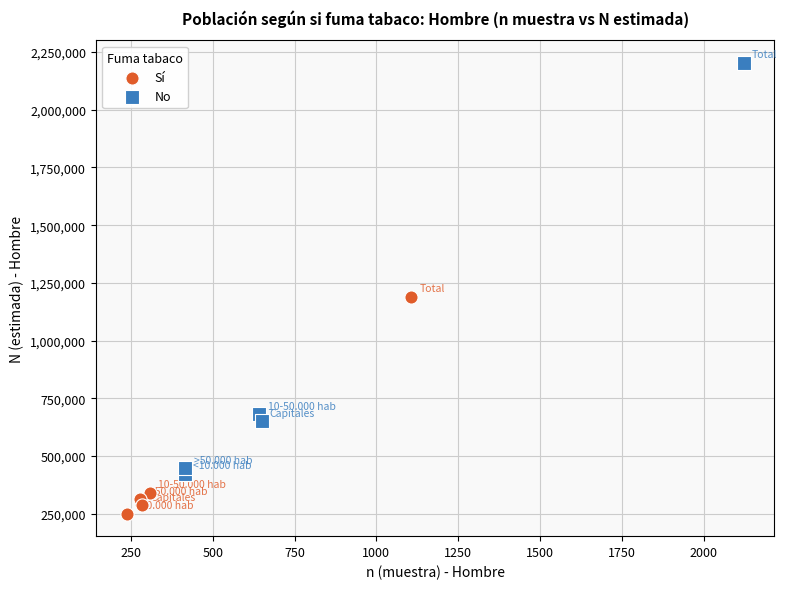

Which series contains the lowest Y value?

Sí